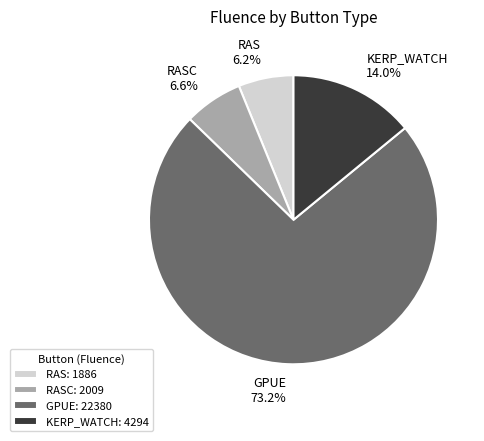

Is RAS the majority of the pie?

No